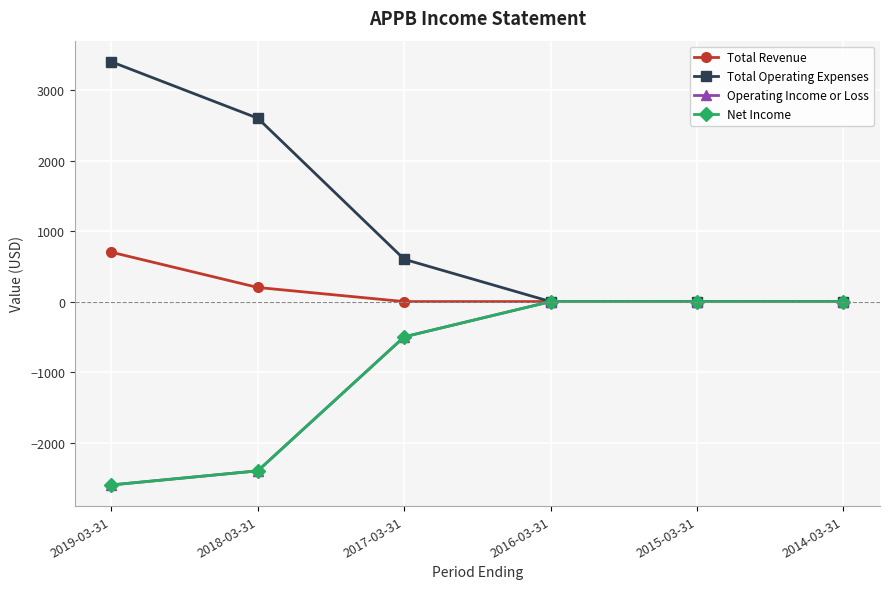

Rank the series by their maximum value, from lowest to highest.

Operating Income or Loss, Net Income, Total Revenue, Total Operating Expenses